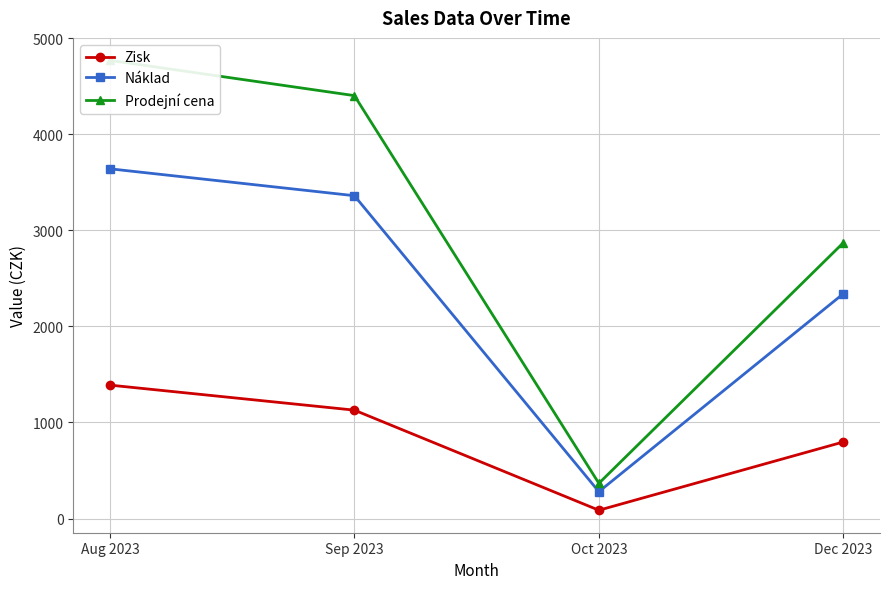

What is the minimum value shown in the chart?

86.8